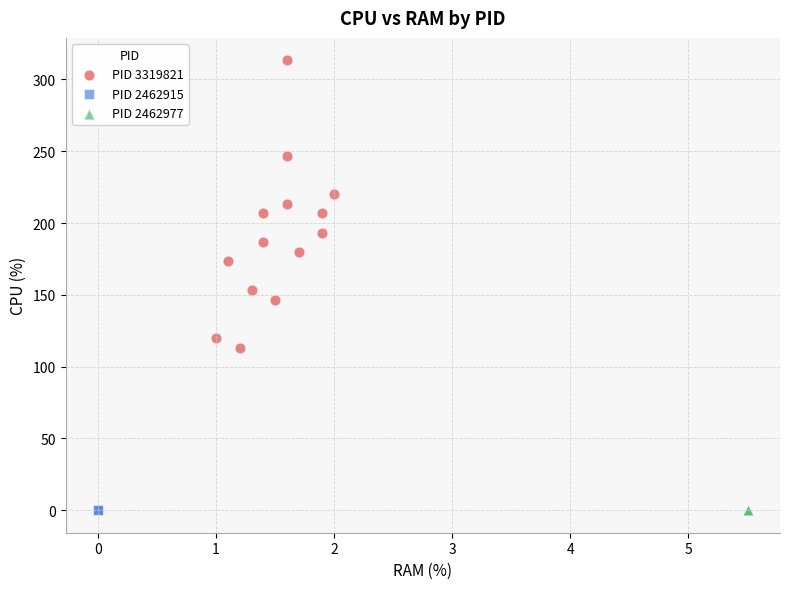

What are all the series names shown in the legend?

PID 3319821, PID 2462915, PID 2462977